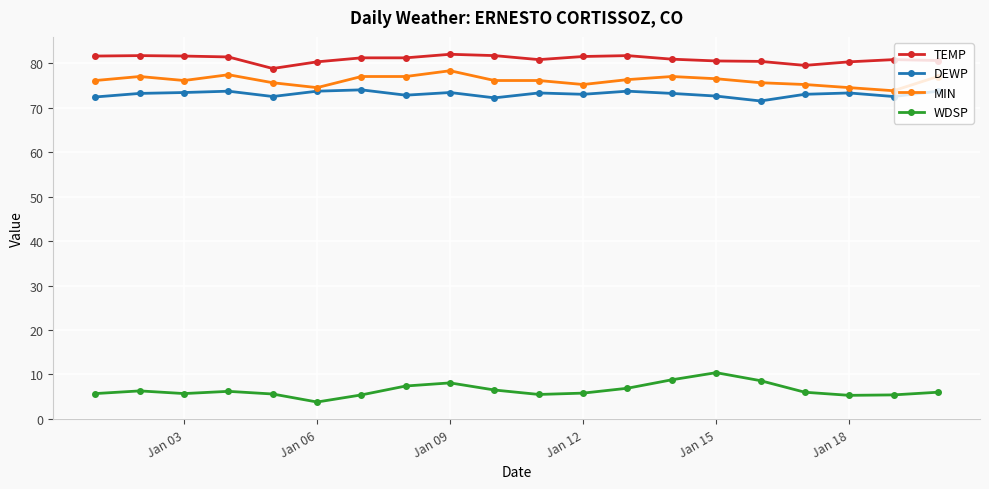

Which series has the largest range (max minus min)?

WDSP